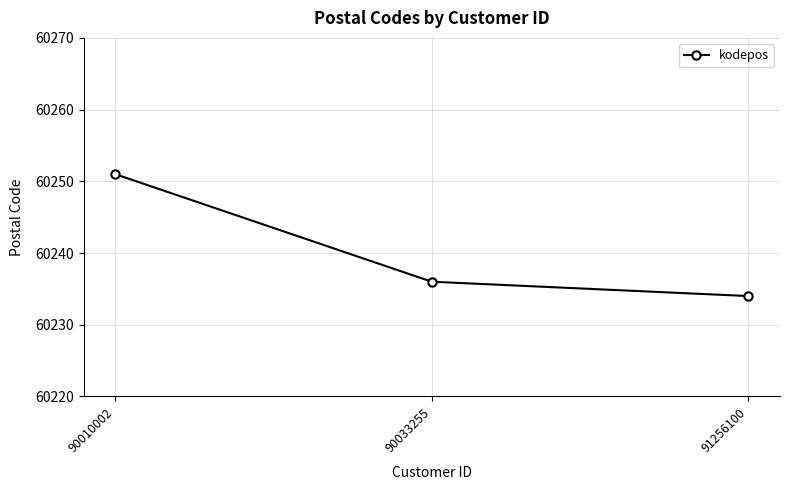

Approximately how many times larger is the value at 91256100 compared to 90033255?

1.0